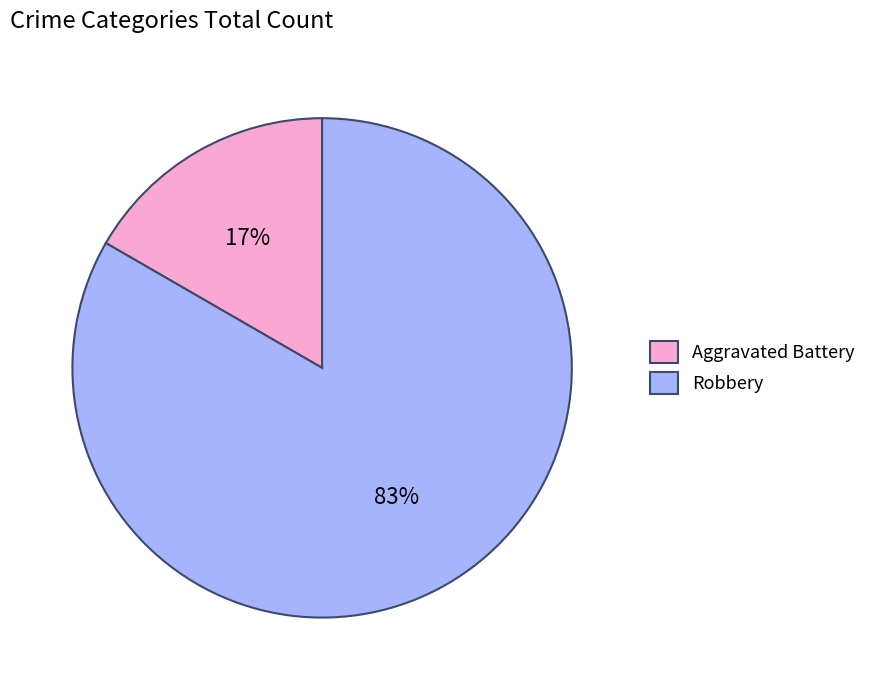

Is there a majority slice in this chart?

Yes